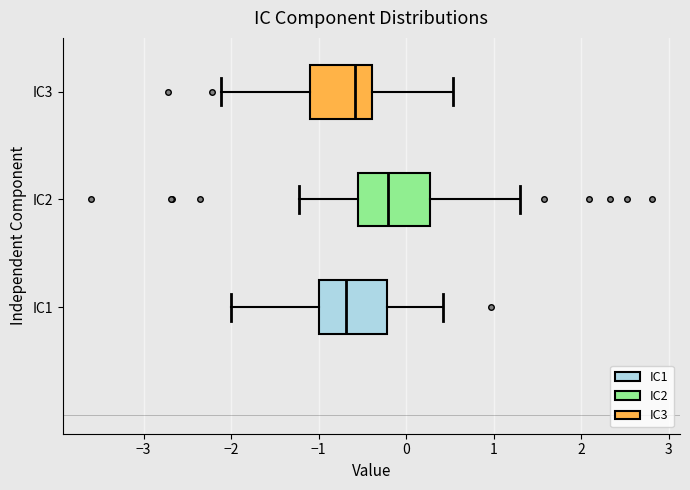

Which box has the furthest to the right median line?

IC2